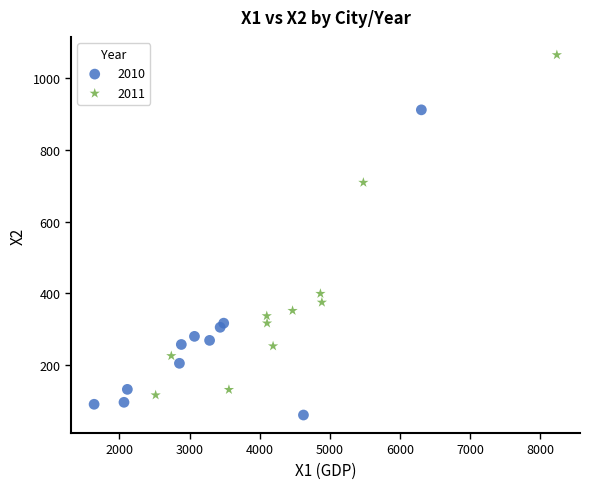

Which series reaches the maximum Y coordinate?

2011